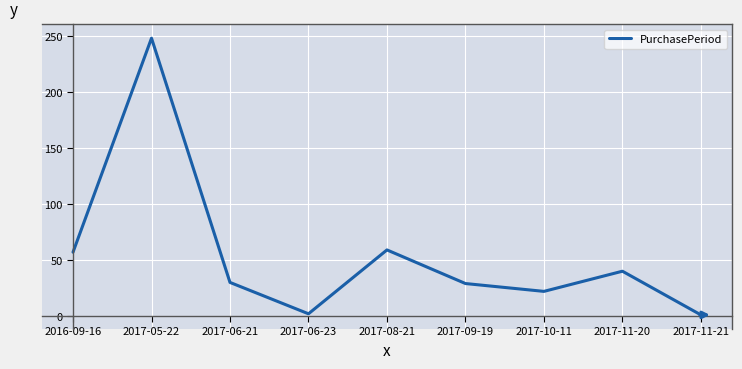

True or false: the data shows 22 at 2017-10-11.

True